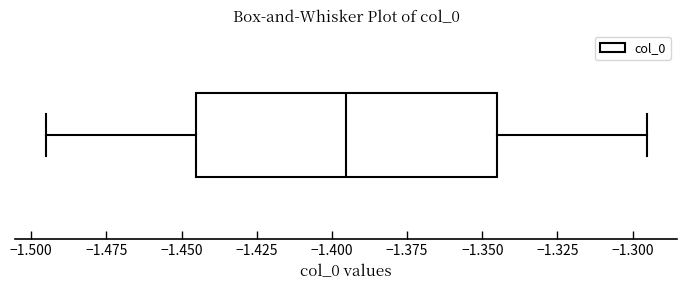

Read this box plot against the x-axis: the position of the median line, the range covered by the box, and the ends of both whiskers. The values are not printed on the chart, so give them approximately, as read against the axis.

median -1.395, box -1.445 to -1.345, whiskers -1.495 to -1.295